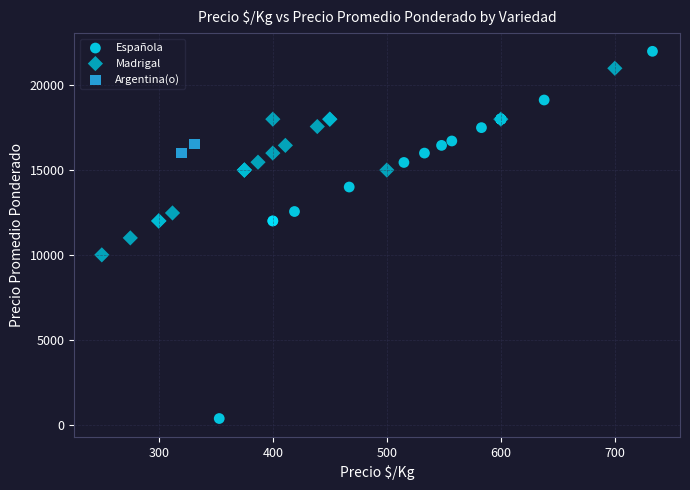

Which series contains the highest Y value?

Española